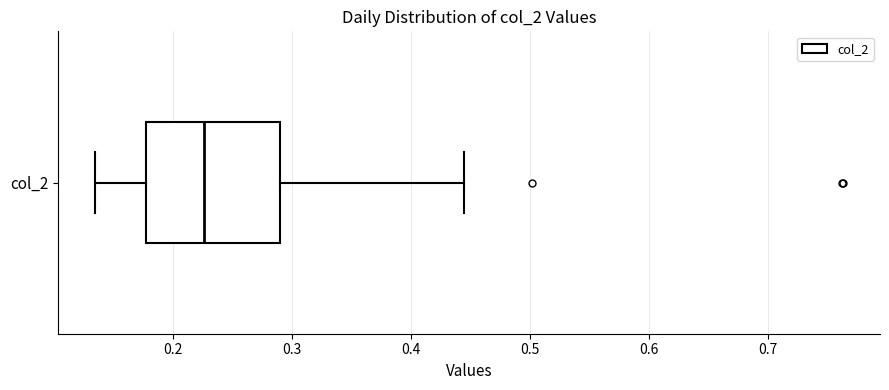

Transcribe this box plot: give where the median line is, the range the box spans, and where the two whiskers end, as read against the x-axis. The values are not printed on the chart, so give them approximately, as read against the axis.

median 0.23, box 0.18 to 0.29, whiskers 0.14 to 0.44